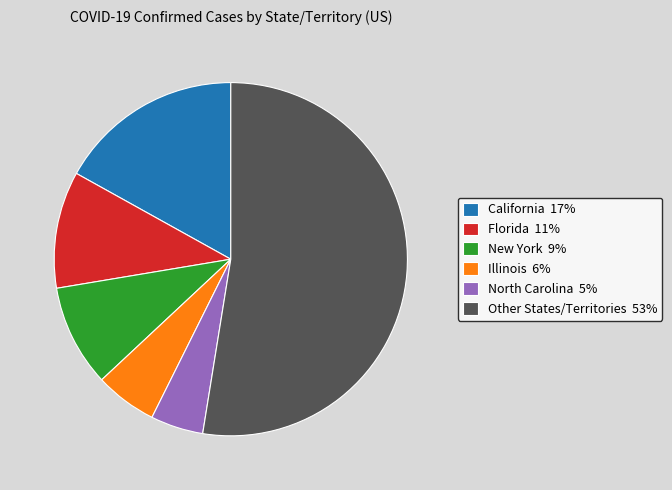

Which slice represents more than half of the pie?

Other States/Territories 53%